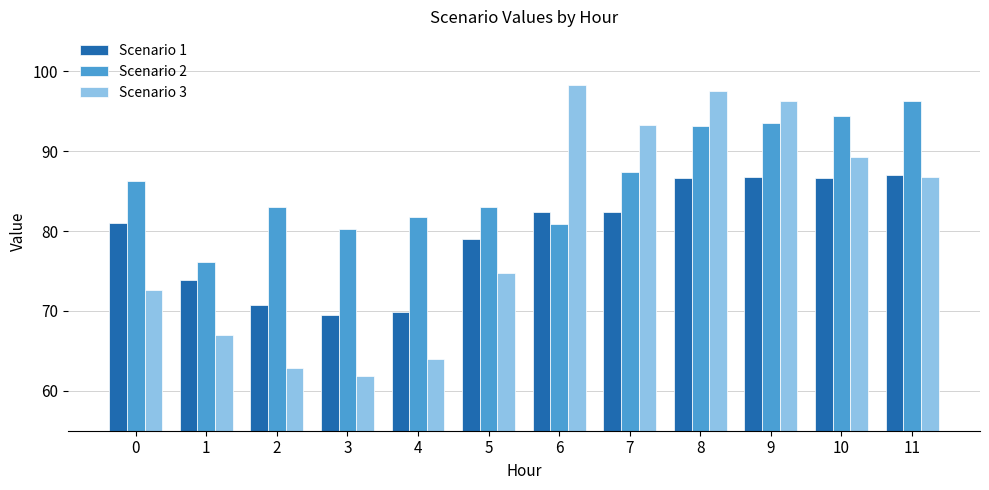

What is the value of the Scenario 3 bar at the 6th from the left?

74.8